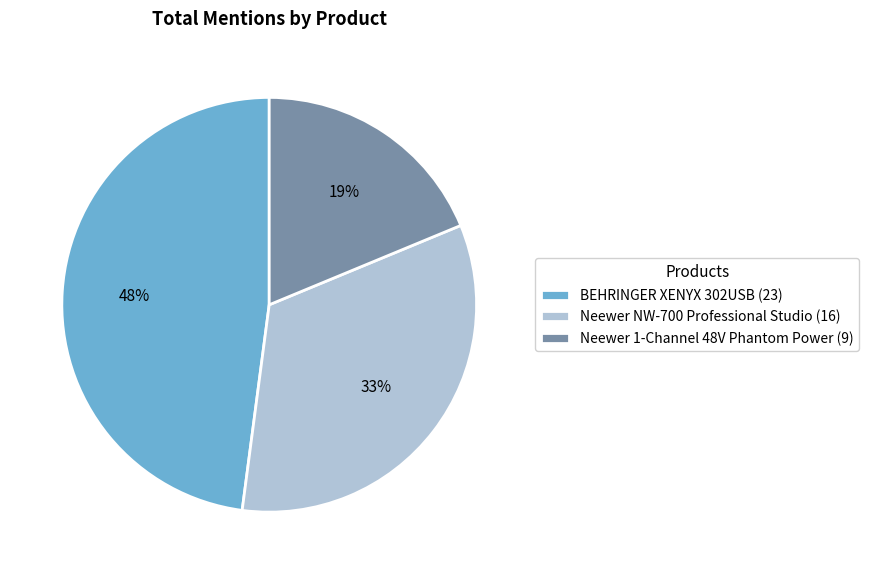

True or false: BEHRINGER XENYX 302USB accounts for 38% of the total.

False